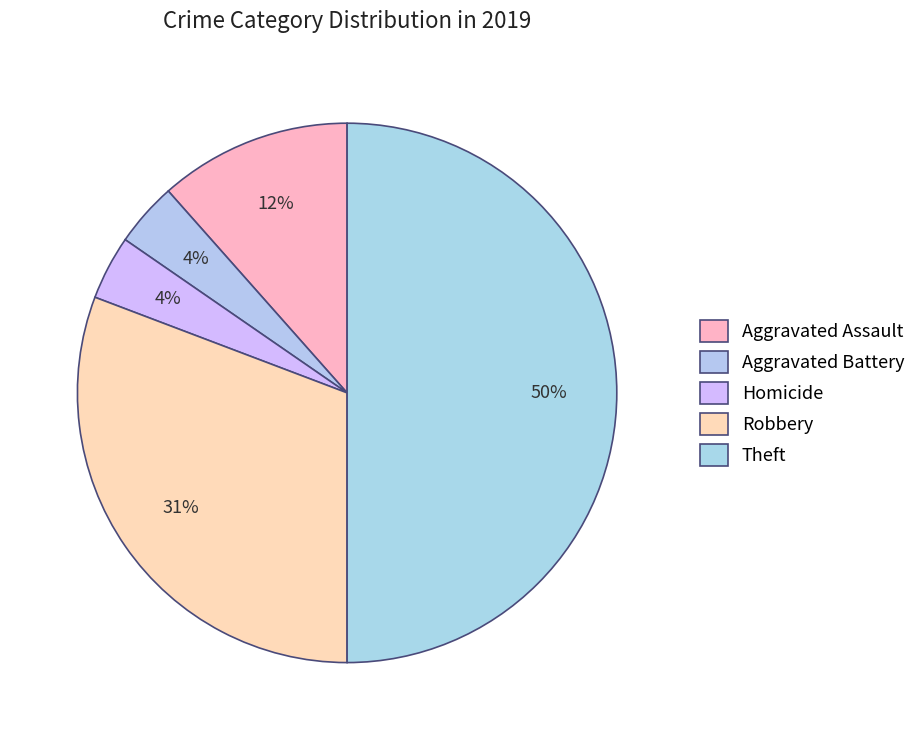

How many segments does this pie chart have?

5